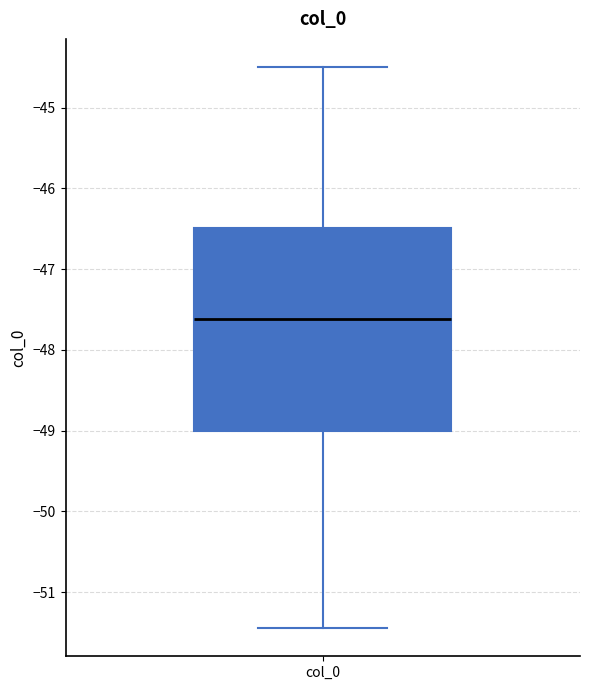

Transcribe this box plot: give where the median line is, the range the box spans, and where the two whiskers end, as read against the y-axis. The values are not printed on the chart, so give them approximately, as read against the axis.

median -47.6, box -49.0 to -46.5, whiskers -51.4 to -44.5